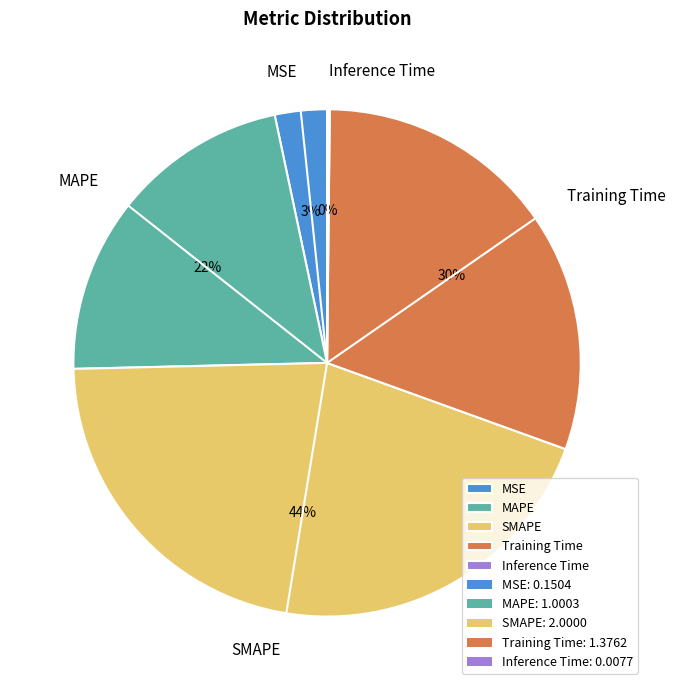

To the nearest percent, what percentage of the pie is MAPE?

22%